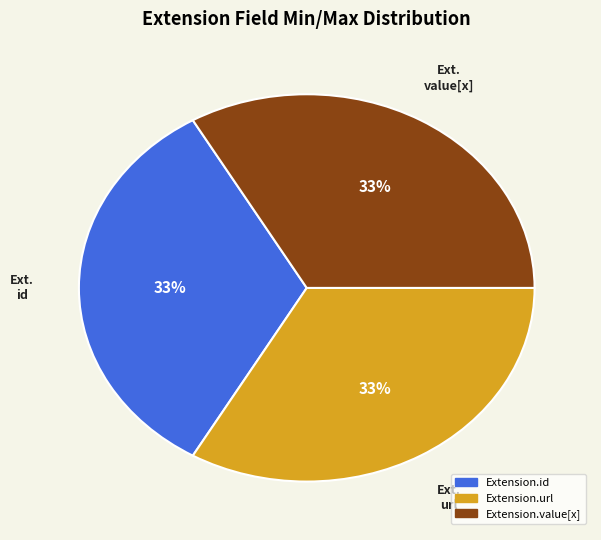

Is there any slice that represents more than half of the pie?

No